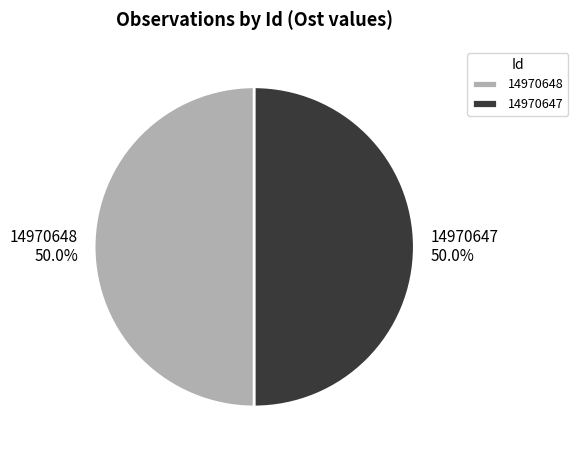

What is the ratio of the value at 14970647 to the value at 14970648?

1.0